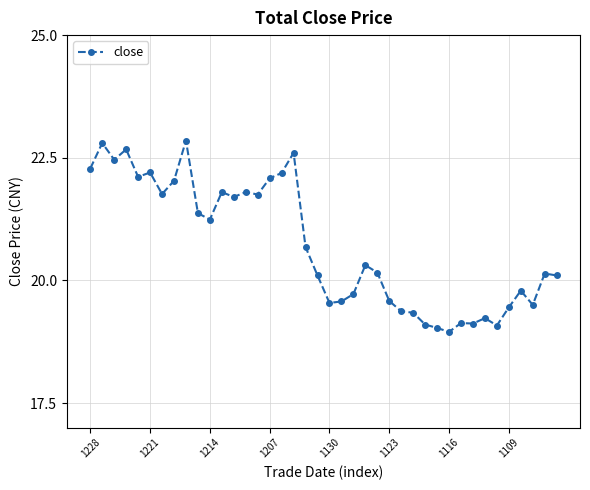

What is the maximum value shown in the chart?

22.9